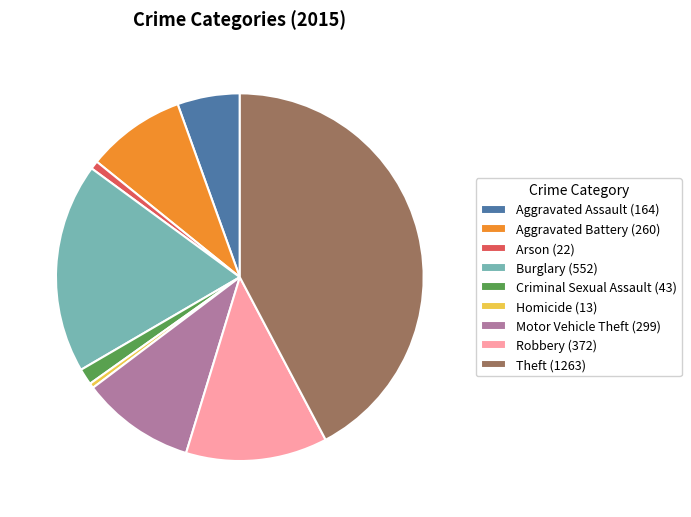

Which has a higher value, Homicide (13) or Criminal Sexual Assault (43)?

Criminal Sexual Assault (43)